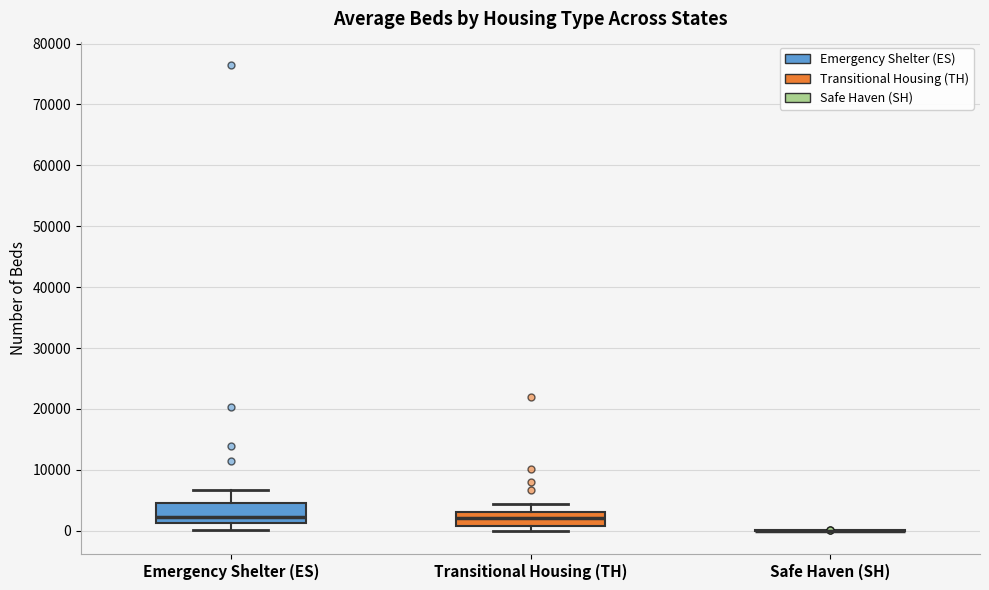

Reading left to right, transcribe this box plot: for each box, give where its median line is, the range the box spans, and where its two whiskers end, as read against the y-axis. The values are not printed on the chart, so give them approximately, as read against the axis.

Emergency Shelter (ES): median 2000, box 1000 to 4000, whiskers 0 to 7000
Transitional Housing (TH): median 2000, box 1000 to 3000, whiskers 0 to 4000
Safe Haven (SH): box collapsed to a line at 0, whiskers 0 to 0